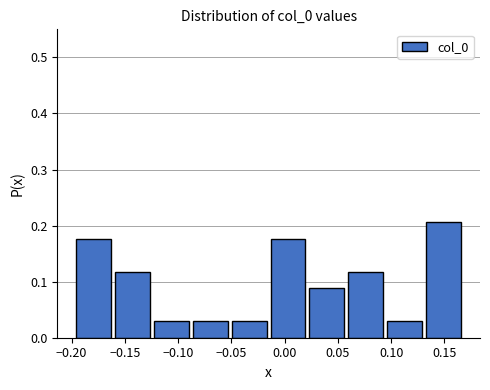

What is the height of the bar covering -0.085 to -0.050 on the x-axis? Neither the bar edges nor the heights are printed on the chart, so give them approximately, as read against the axes.

0.03